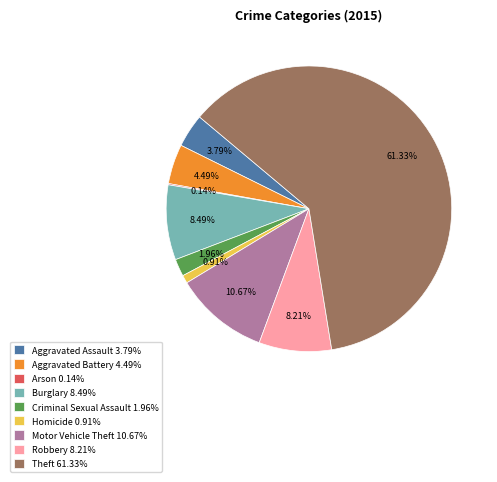

Is there a majority slice in this chart?

Yes